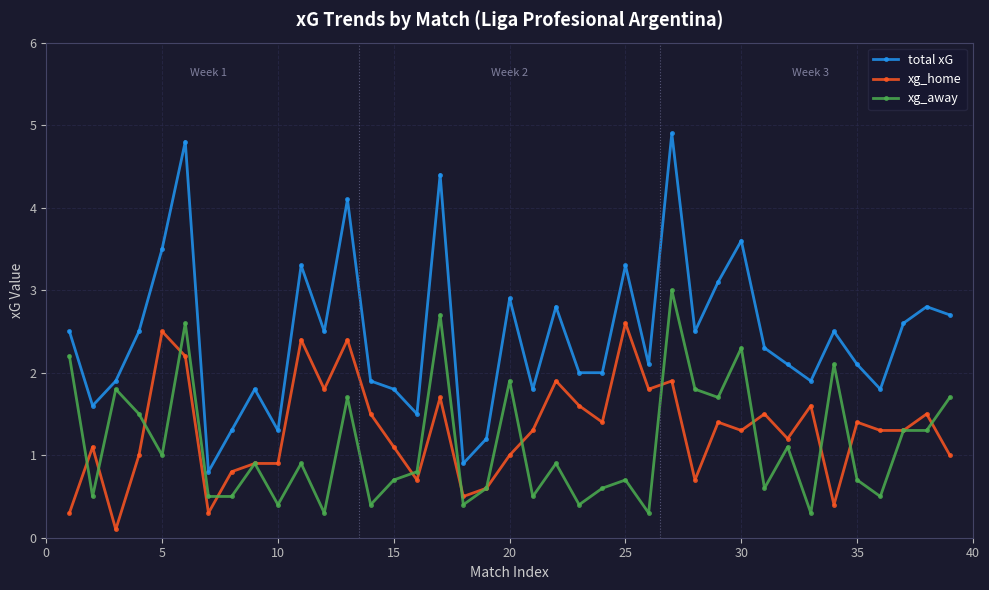

True or false: xg_home and total xG cross at least once.

False